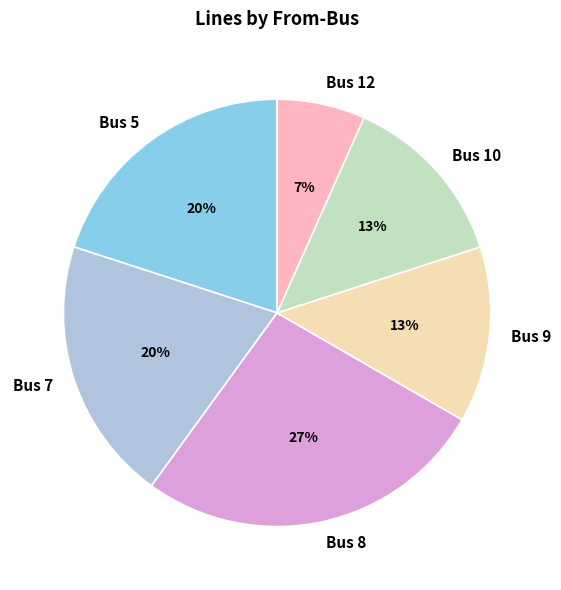

To the nearest percent, what portion does Bus 5 represent?

20%